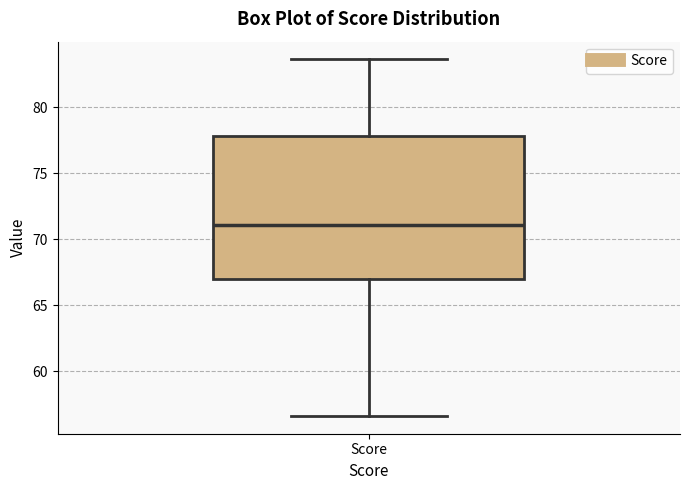

Transcribe this box plot: give where the median line is, the range the box spans, and where the two whiskers end, as read against the y-axis. The values are not printed on the chart, so give them approximately, as read against the axis.

median 71.0, box 67.0 to 78.0, whiskers 56.5 to 83.5